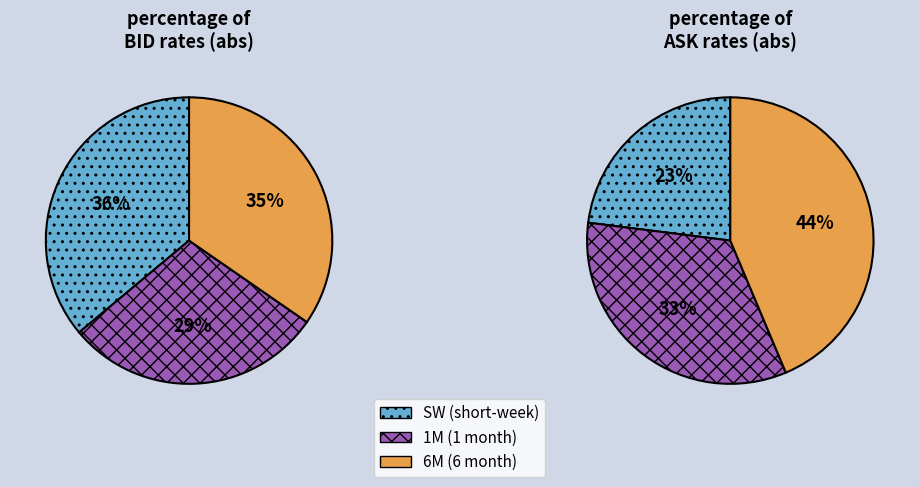

True or false: 5 accounts for 20% of the total.

False